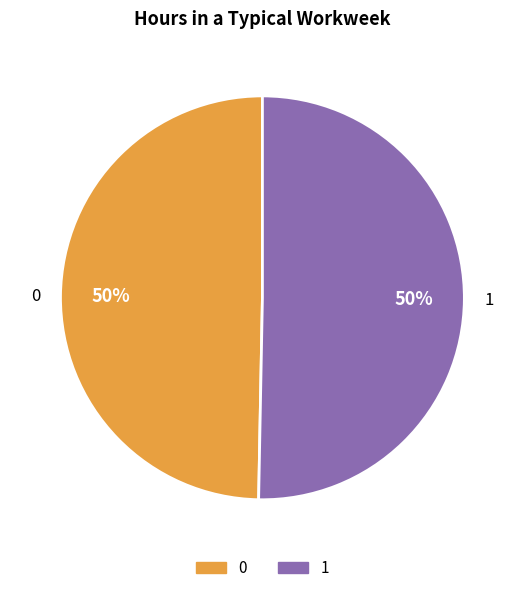

Which category accounts for the majority?

1